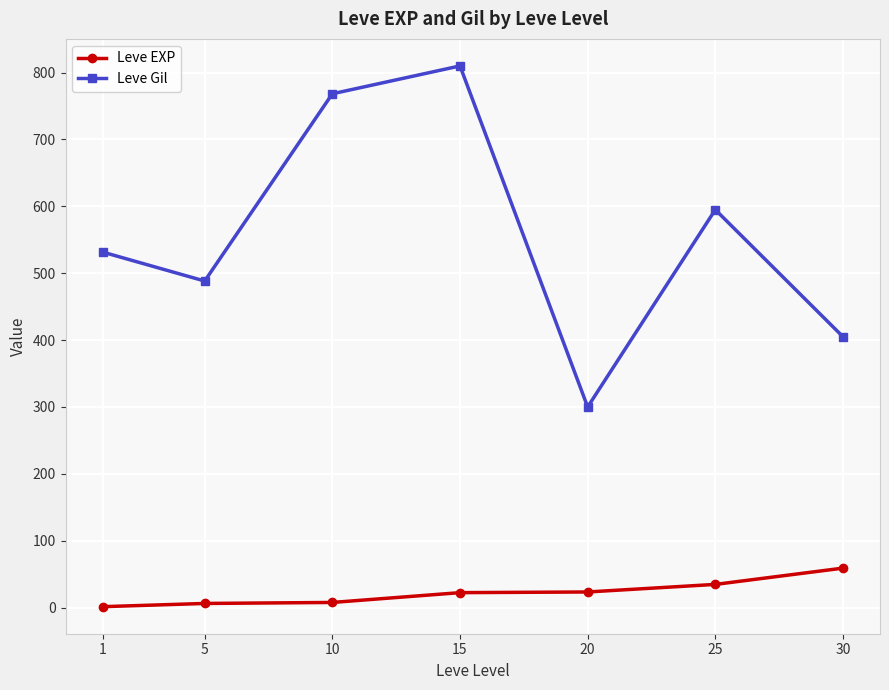

How many distinct data groups are displayed?

2